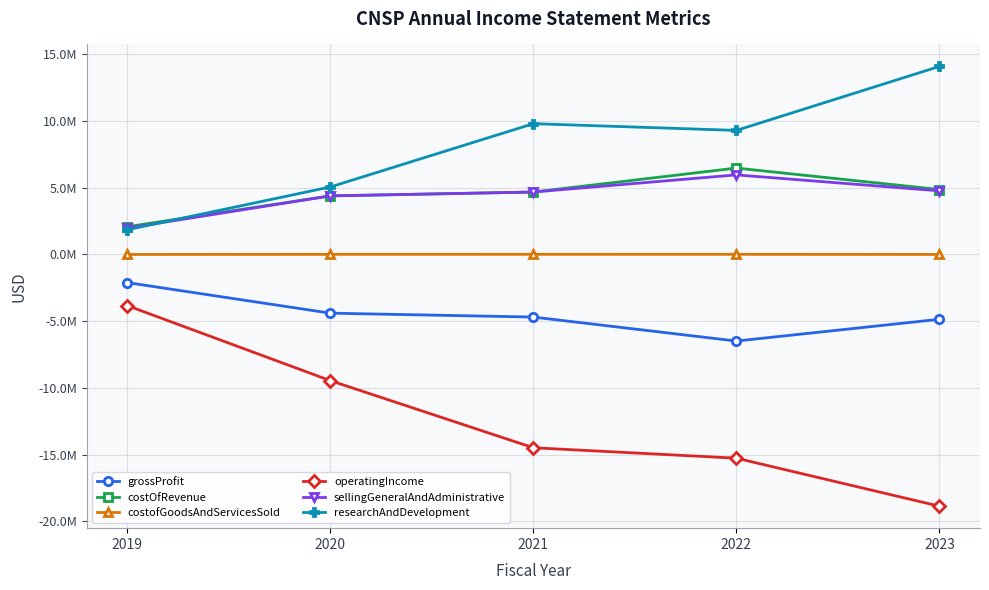

Rank the series by their maximum value, from highest to lowest.

researchAndDevelopment, costOfRevenue, sellingGeneralAndAdministrative, costofGoodsAndServicesSold, grossProfit, operatingIncome